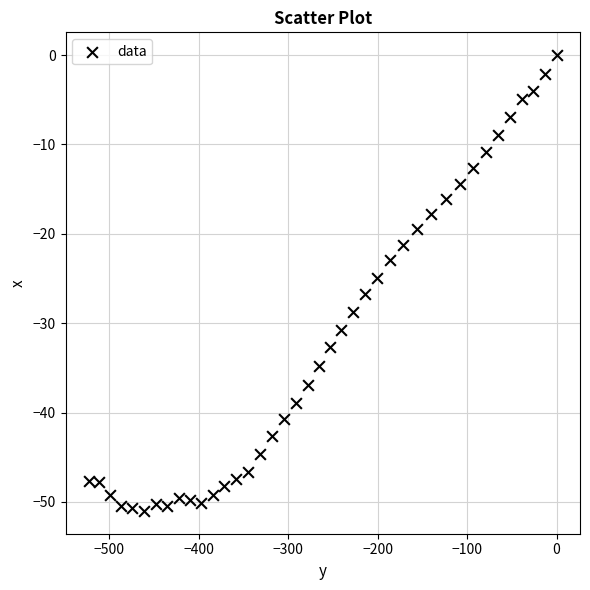

What is the range of Y values (max minus min)?

51.0